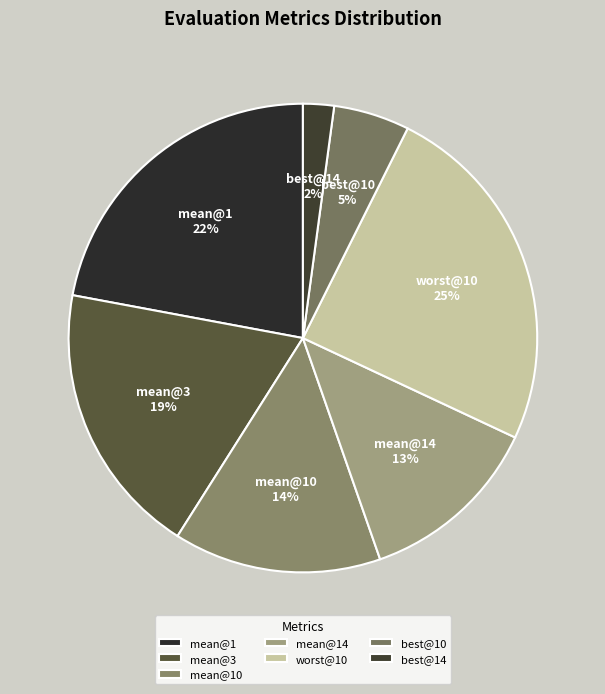

Between mean@1 and worst@10, which is larger?

worst@10